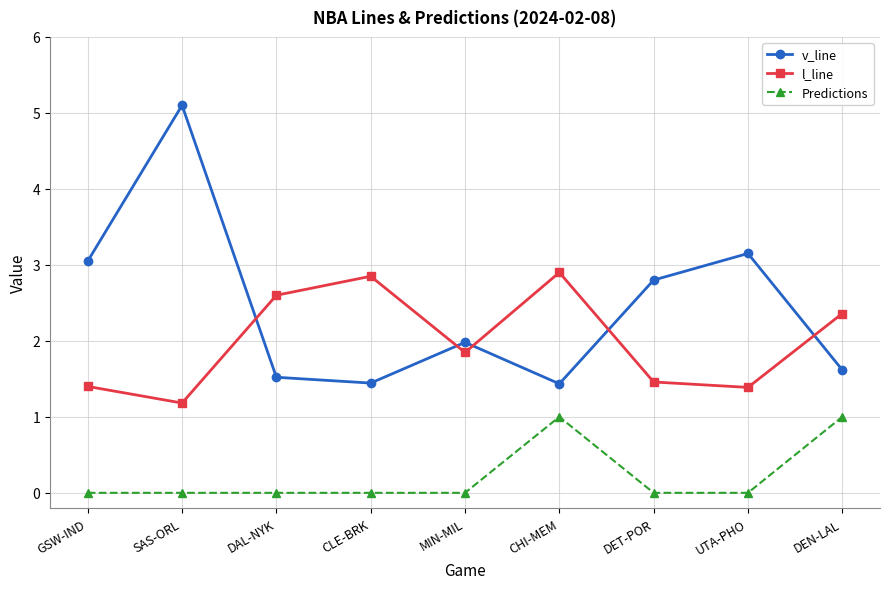

True or false: Predictions and v_line cross at least once.

False